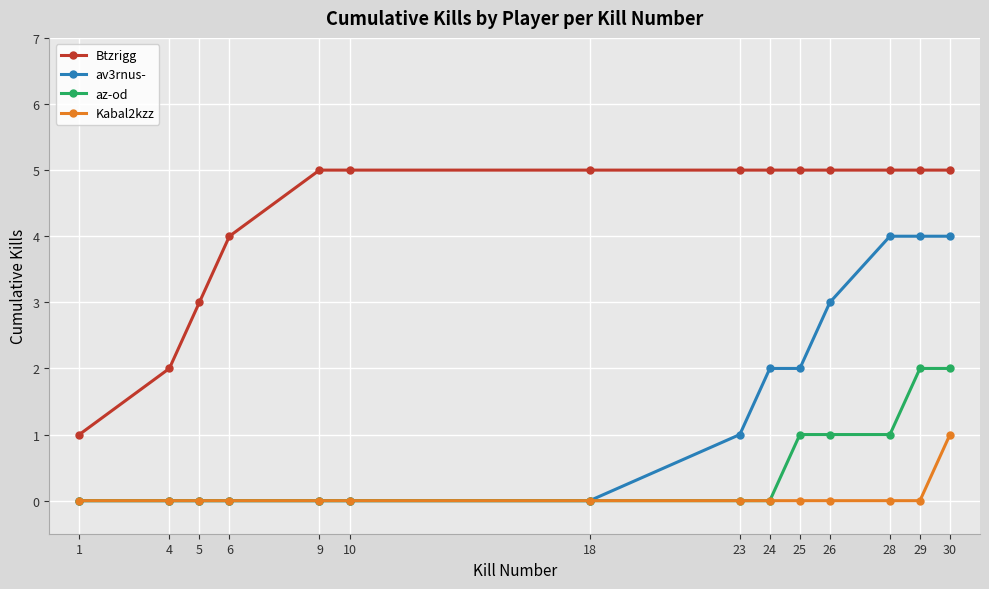

Reading left to right, transcribe all the data shown in this chart.

Btzrigg: 1=1	4=2	5=3	6=4	9=5	10=5	18=5	23=5	24=5	25=5	26=5	28=5	29=5	30=5
av3rnus-: 1=0	4=0	5=0	6=0	9=0	10=0	18=0	23=1	24=2	25=2	26=3	28=4	29=4	30=4
az-od: 1=0	4=0	5=0	6=0	9=0	10=0	18=0	23=0	24=0	25=1	26=1	28=1	29=2	30=2
Kabal2kzz: 1=0	4=0	5=0	6=0	9=0	10=0	18=0	23=0	24=0	25=0	26=0	28=0	29=0	30=1